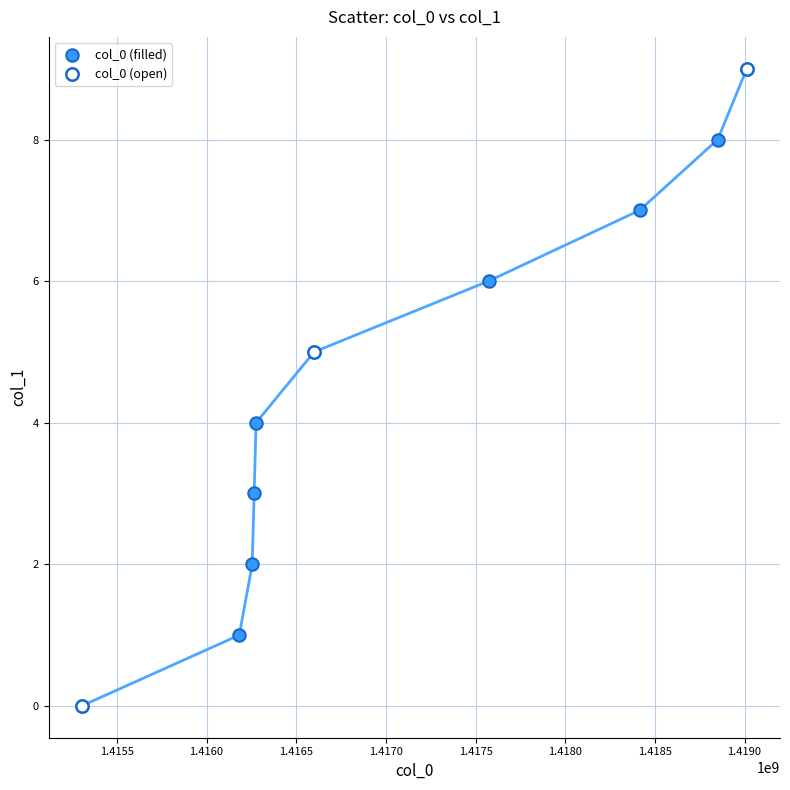

Which series reaches the minimum Y coordinate?

col_0 (open)